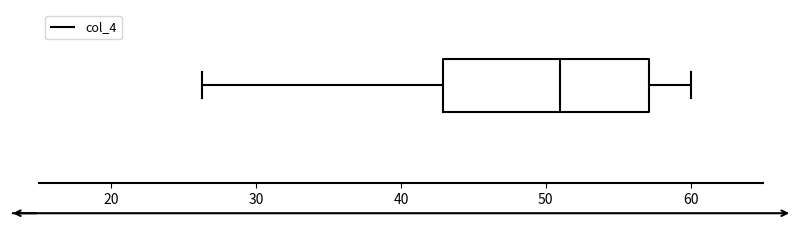

Read this box plot against the x-axis: the position of the median line, the range covered by the box, and the ends of both whiskers. The values are not printed on the chart, so give them approximately, as read against the axis.

median 51, box 43 to 57, whiskers 26 to 60